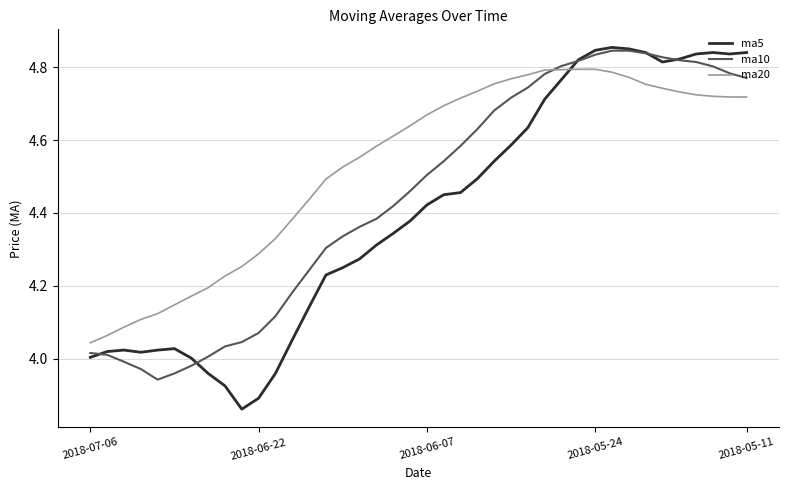

What are all the series names shown in the legend?

ma5, ma10, ma20